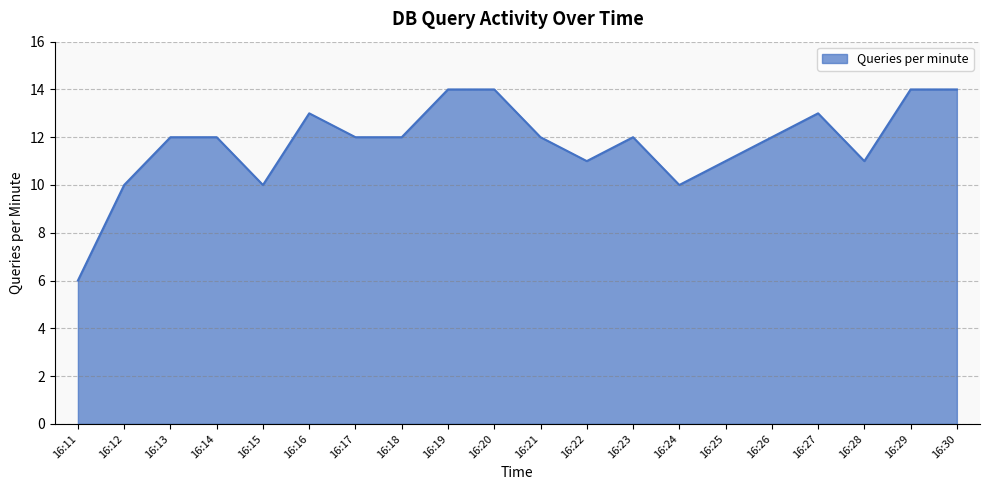

Reading left to right, list all the values displayed in this chart.

6	10	12	12	10	13	12	12	14	14	12	11	12	10	11	12	13	11	14	14